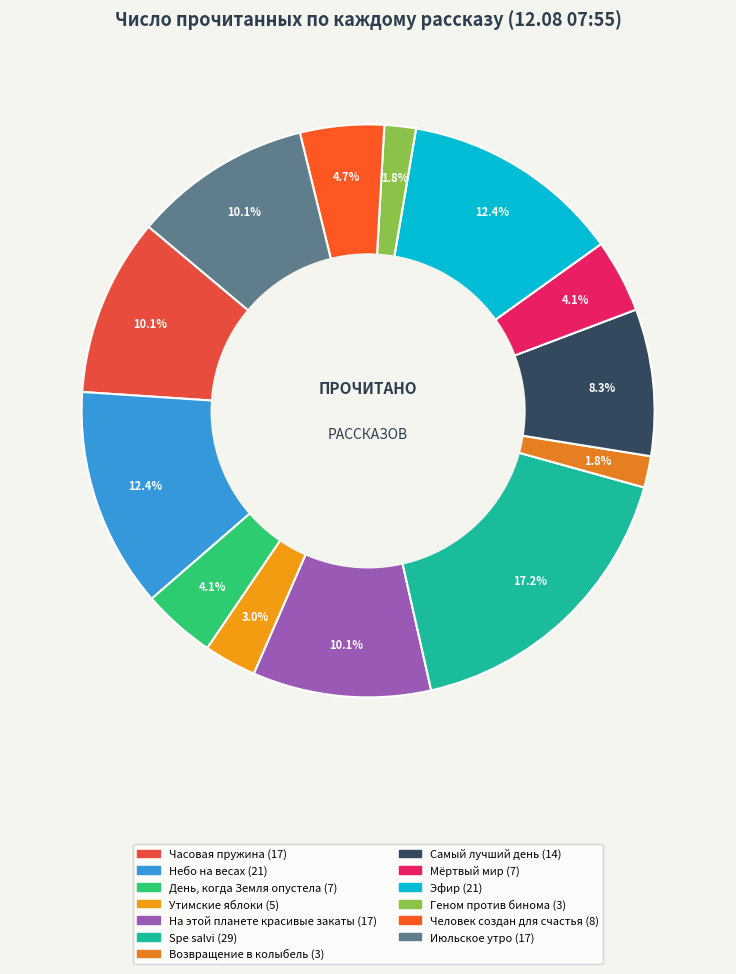

Which slice is the smallest?

Возвращение в колыбель